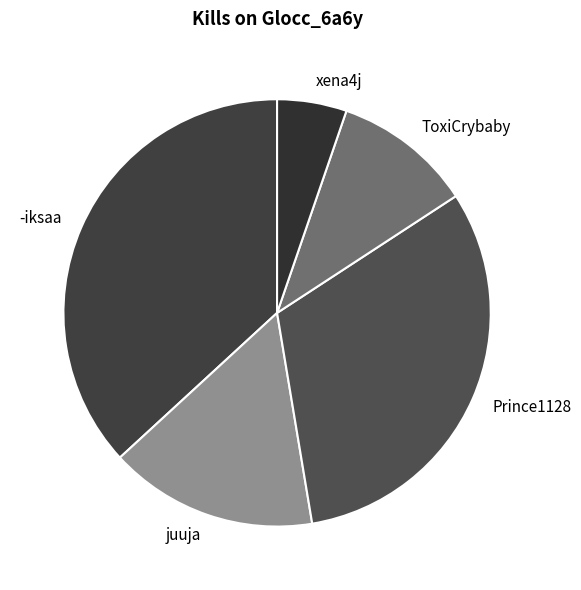

How many segments does this pie chart have?

5